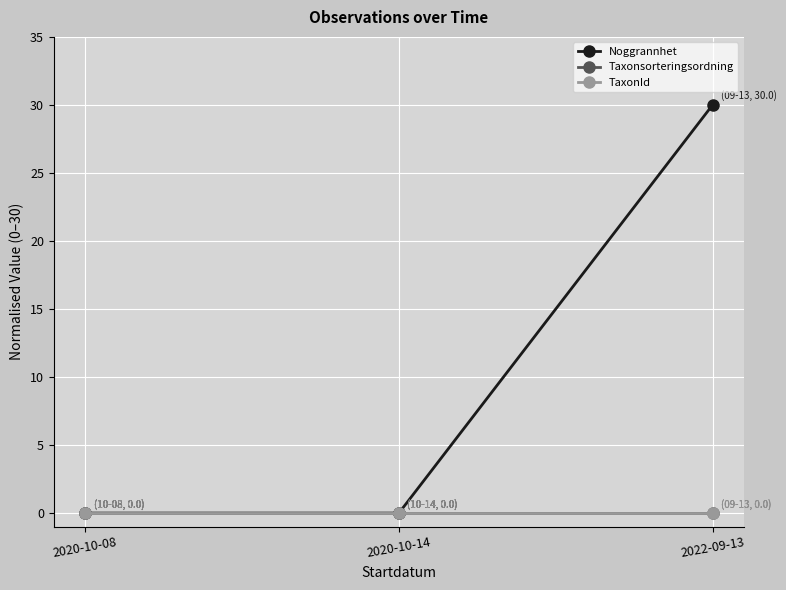

Is it true that Taxonsorteringsordning equals 0 at 2020-10-08?

True